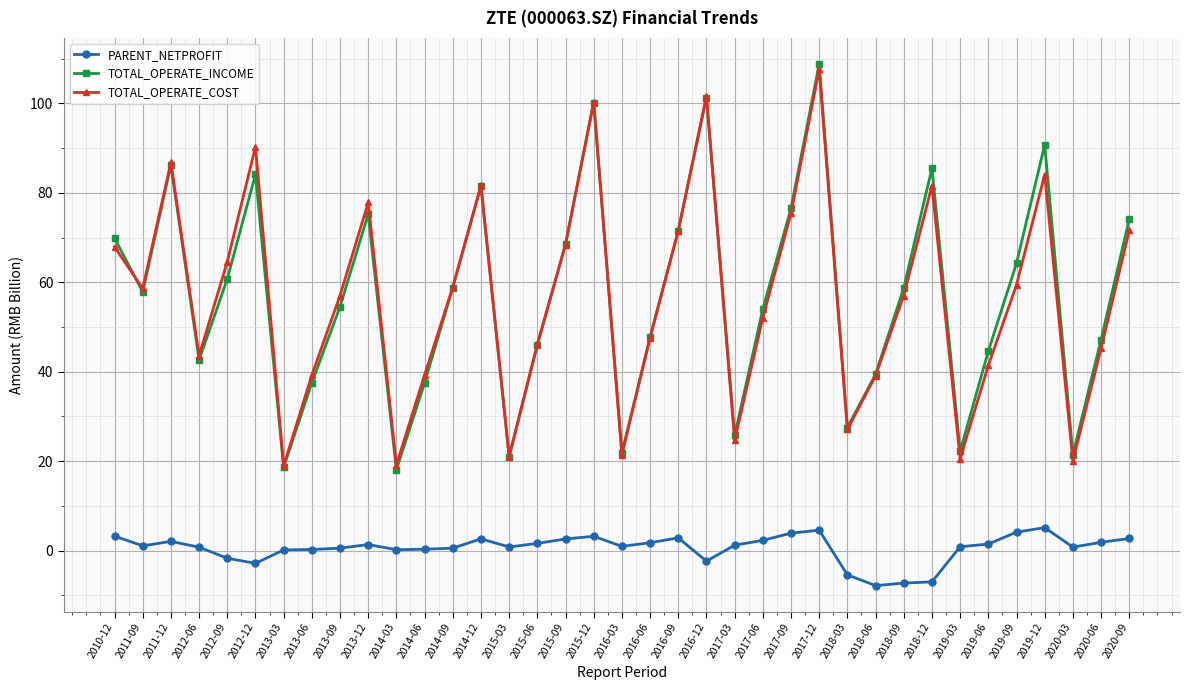

What position from the left is 2018-06?

28